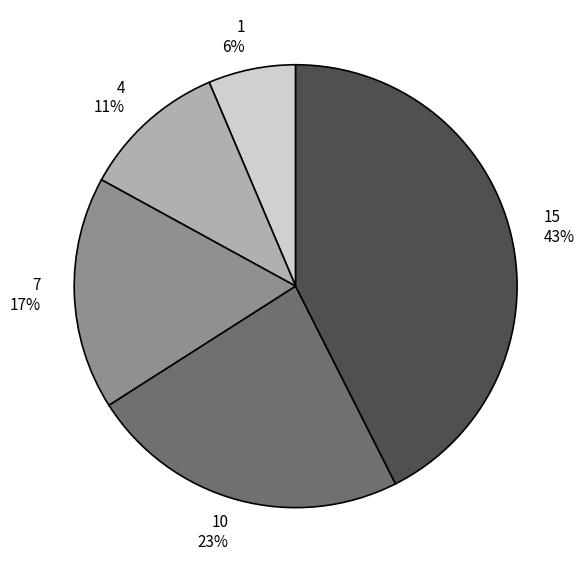

Does 15 account for over 50% of the chart?

No